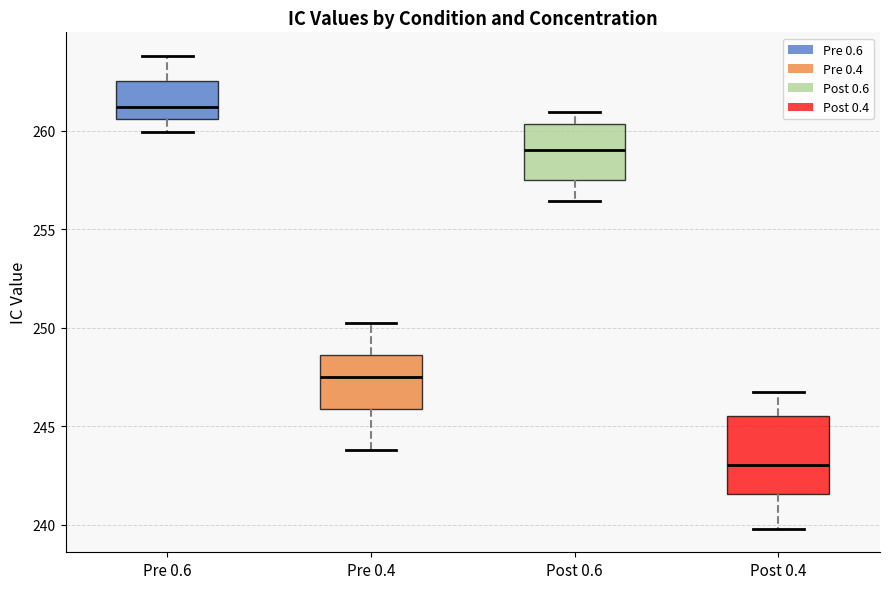

Which box has the highest median line?

Pre 0.6